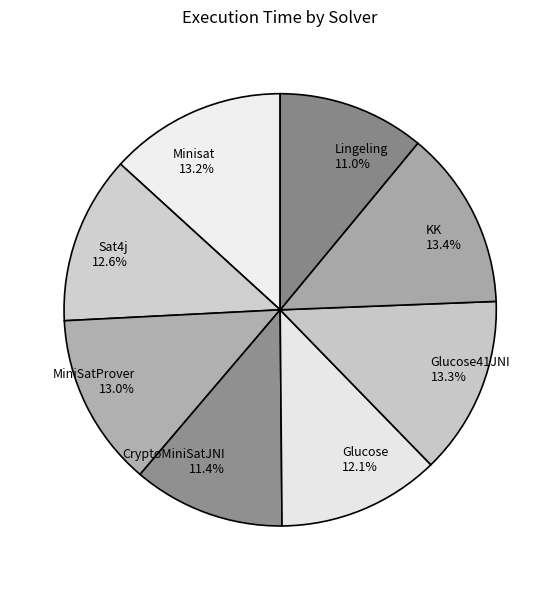

To the nearest percent, what percentage of the pie is MiniSatProver?

13%